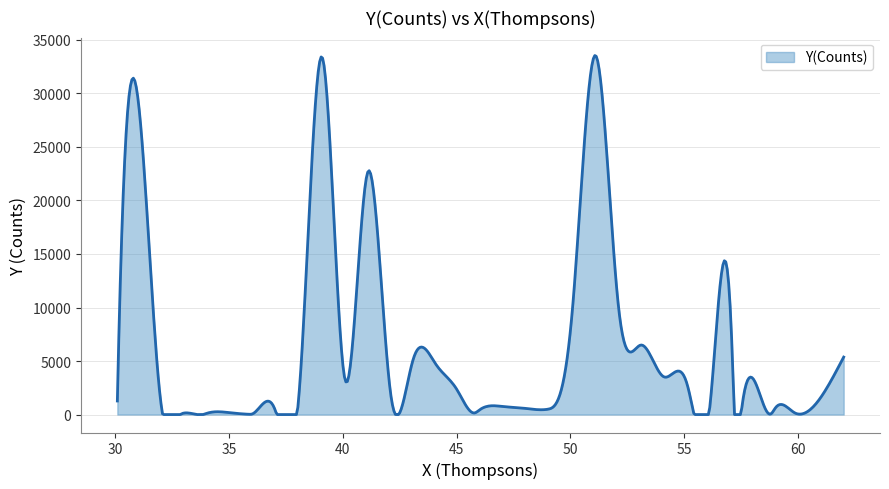

What is the difference between the maximum and minimum values?

33538.2